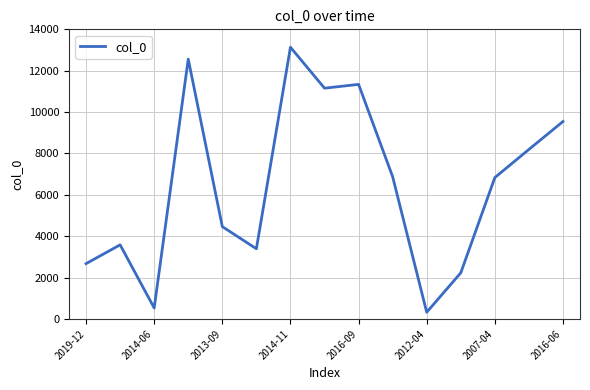

How many interior local peaks (higher than both neighbors) does the data have?

4